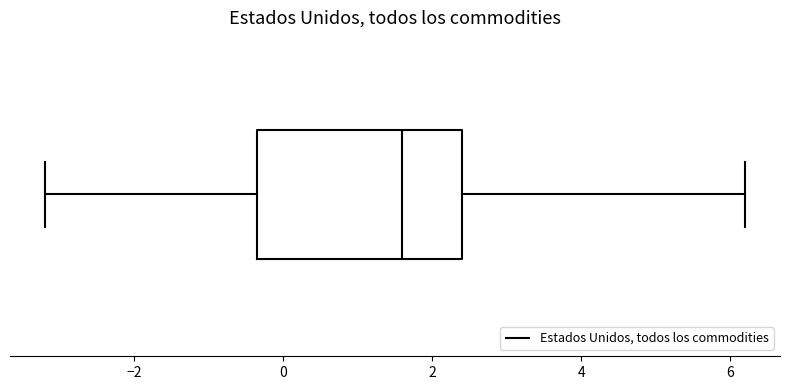

Transcribe this box plot: give where the median line is, the range the box spans, and where the two whiskers end, as read against the x-axis. The values are not printed on the chart, so give them approximately, as read against the axis.

median 1.6, box -0.4 to 2.4, whiskers -3.2 to 6.2